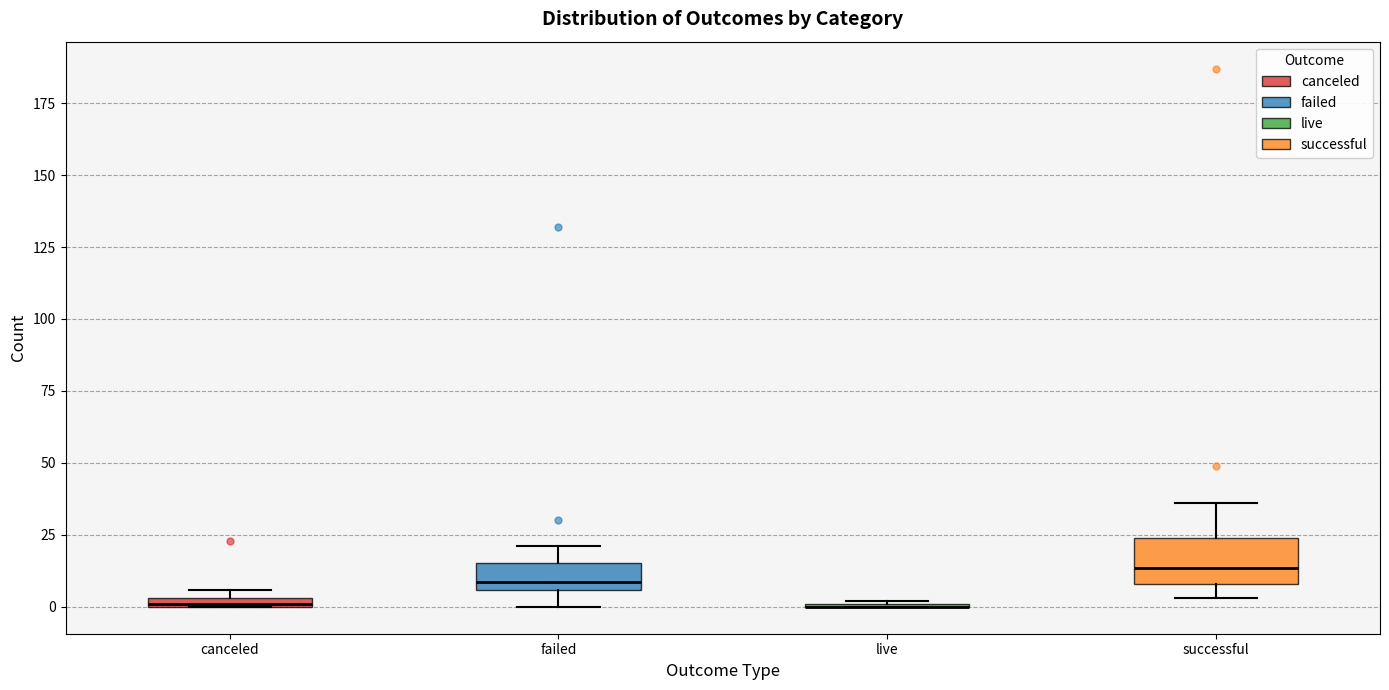

Which box is the tallest, from its lower edge to its upper edge?

successful